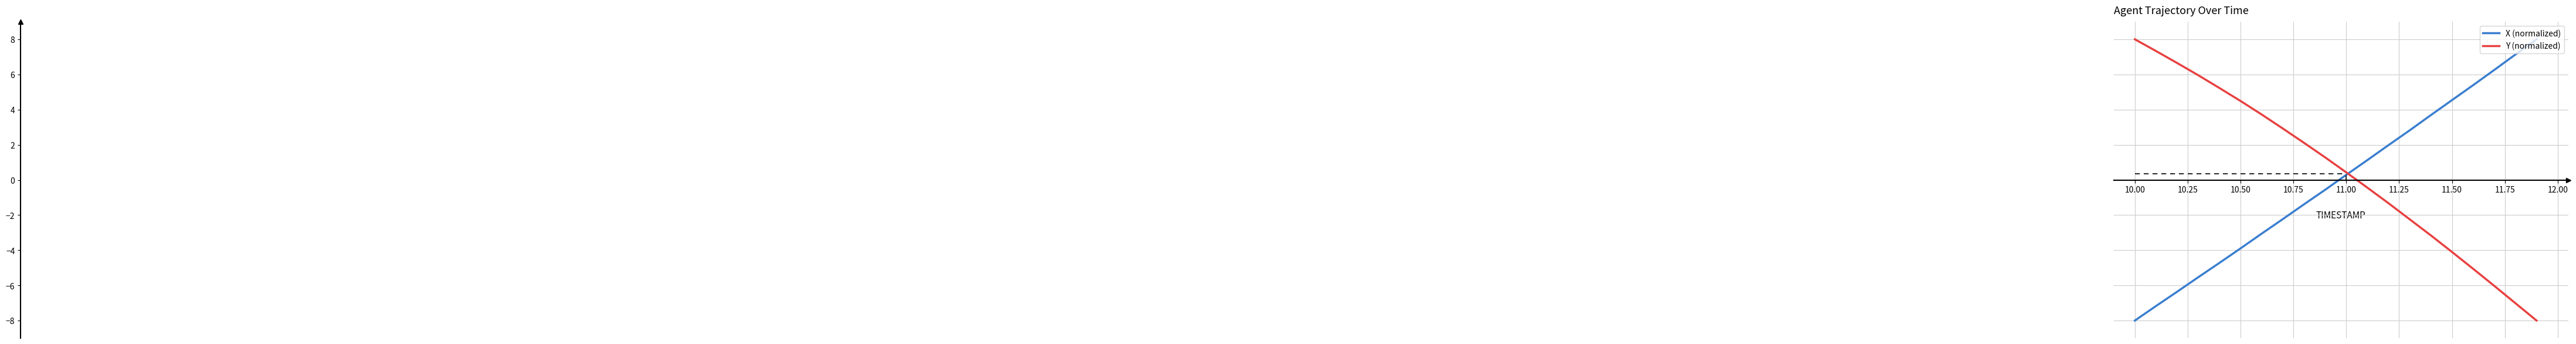

What is the greatest value displayed?

8.0